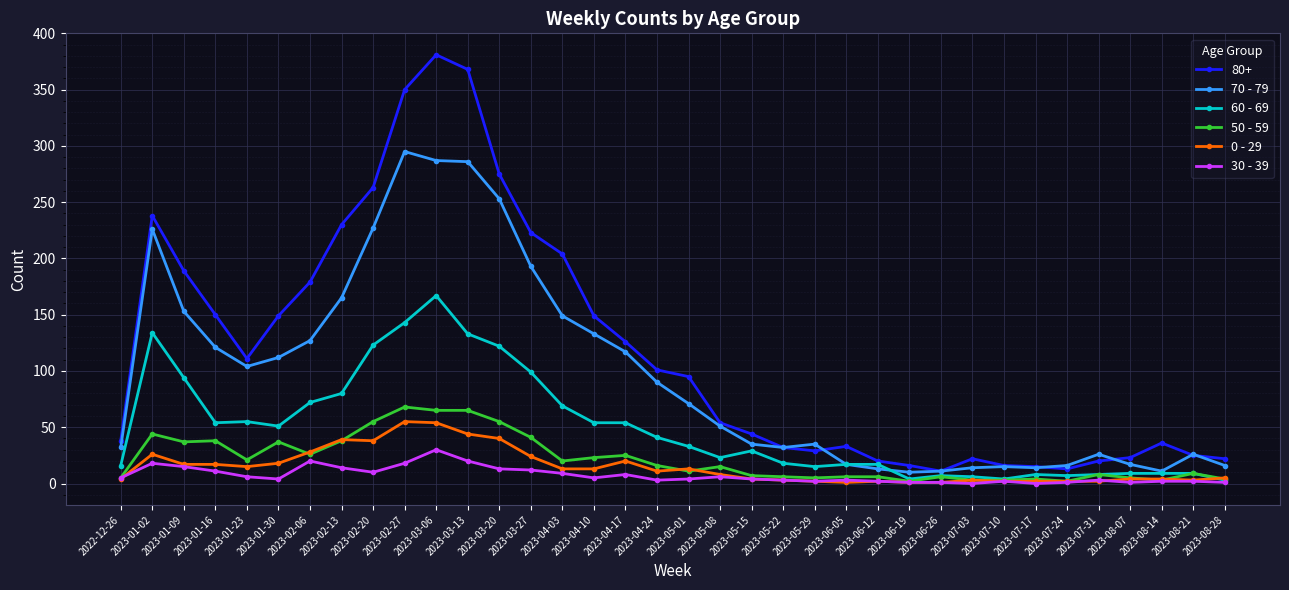

How many lines are shown in the chart?

6